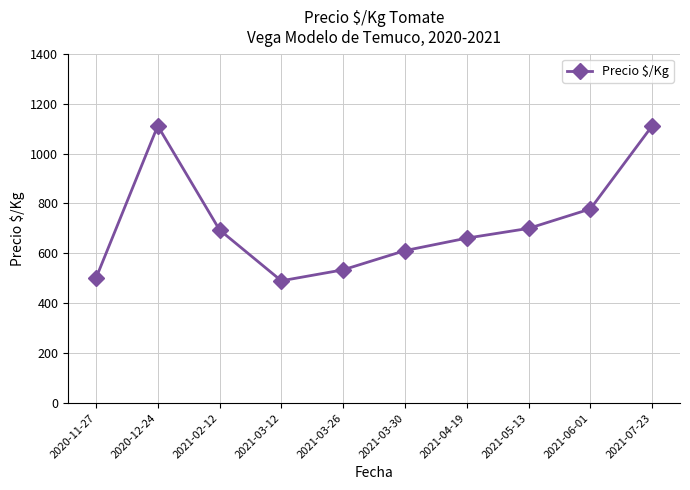

How many points are lower than both their immediate neighbors (excluding endpoints)?

1